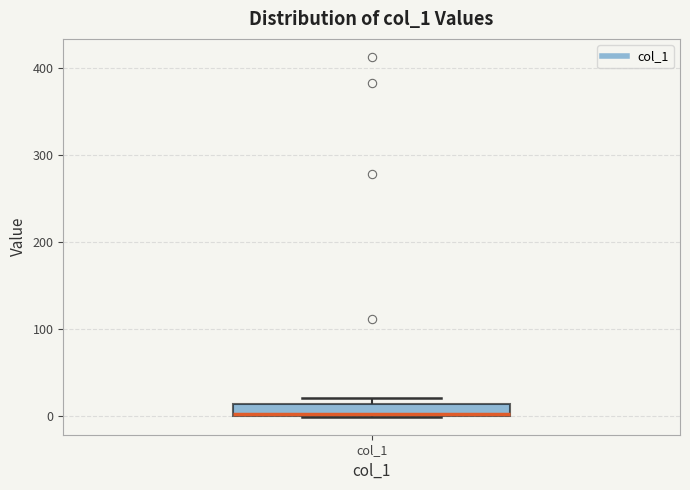

Where is the lower edge of the box for col_1 on the y-axis? The values are not printed on the chart, so give them approximately, as read against the axis.

0